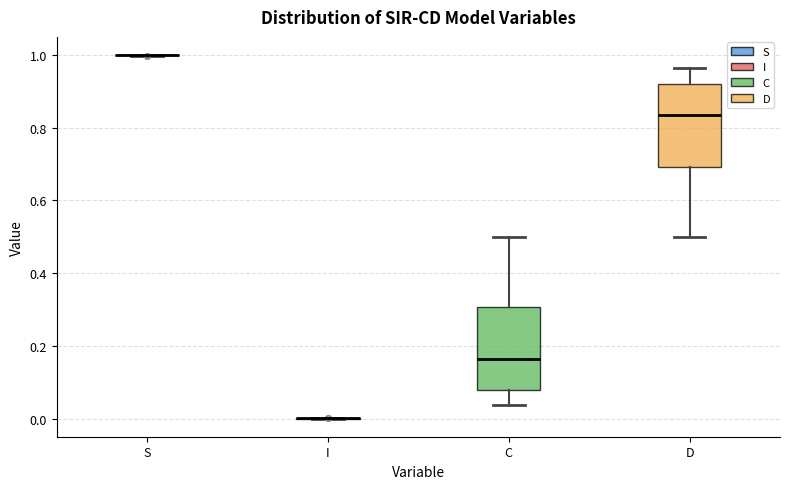

Reading left to right, read every box against the y-axis: the position of its median line, the range the box covers, and the ends of its whiskers. The values are not printed on the chart, so give them approximately, as read against the axis.

S: box collapsed to a line at 1.00, whiskers 1.00 to 1.00
I: box collapsed to a line at 0.00, whiskers 0.00 to 0.00
C: median 0.16, box 0.08 to 0.30, whiskers 0.04 to 0.50
D: median 0.84, box 0.70 to 0.92, whiskers 0.50 to 0.96